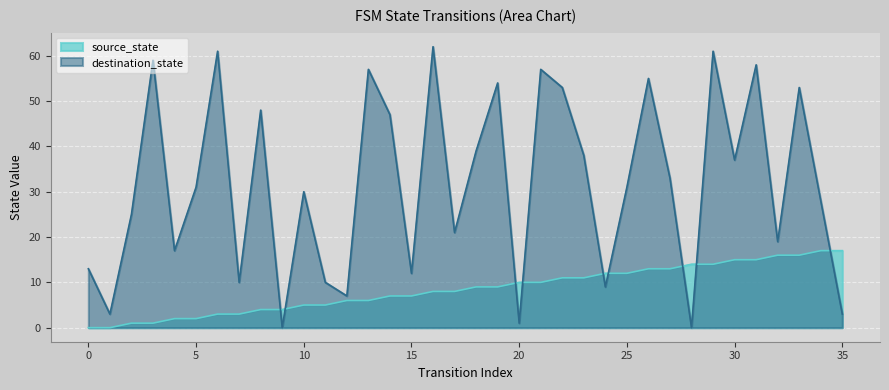

Reading left to right, what are all the values shown in this chart?

source_state: 0	0	1	1	2	2	3	3	4	4	5	5	6	6	7	7	8	8	9	9	10	10	11	11	12	12	13	13	14	14	15	15	16	16	17	17
destination_state: 13	3	25	59	17	31	61	10	48	0	30	10	7	57	47	12	62	21	39	54	1	57	53	38	9	31	55	33	0	61	37	58	19	53	28	3